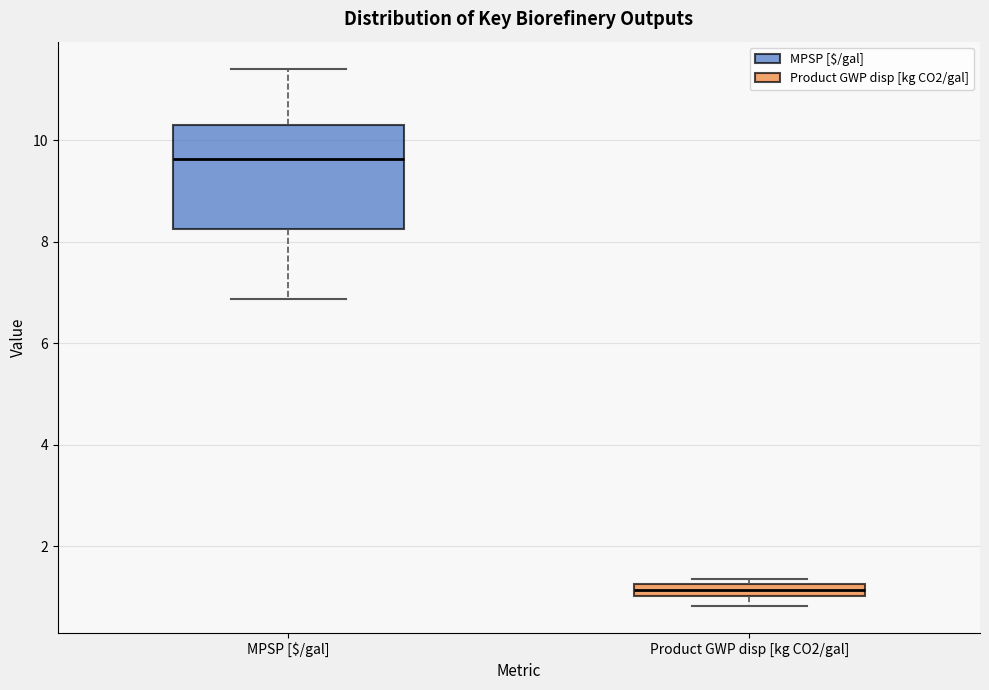

Which box has the lowest median line?

Product GWP disp [kg CO2/gal]